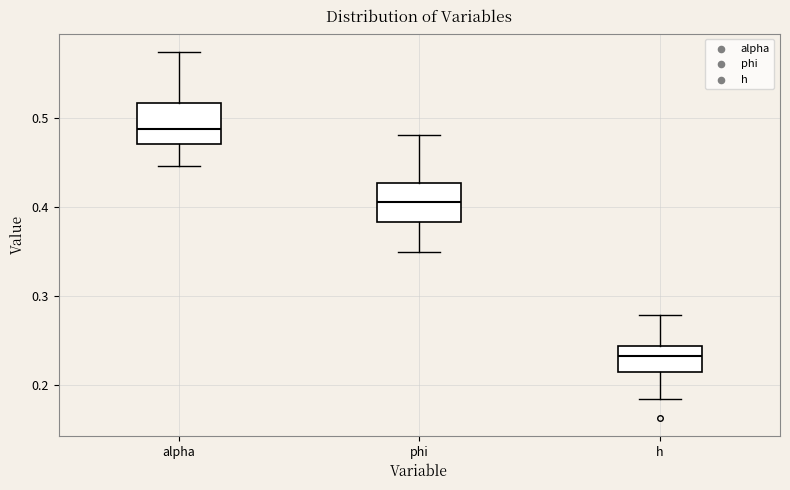

Reading left to right, transcribe this box plot: for each box, give where its median line is, the range the box spans, and where its two whiskers end, as read against the y-axis. The values are not printed on the chart, so give them approximately, as read against the axis.

alpha: median 0.49, box 0.47 to 0.52, whiskers 0.45 to 0.57
phi: median 0.41, box 0.38 to 0.43, whiskers 0.35 to 0.48
h: median 0.23, box 0.21 to 0.24, whiskers 0.18 to 0.28